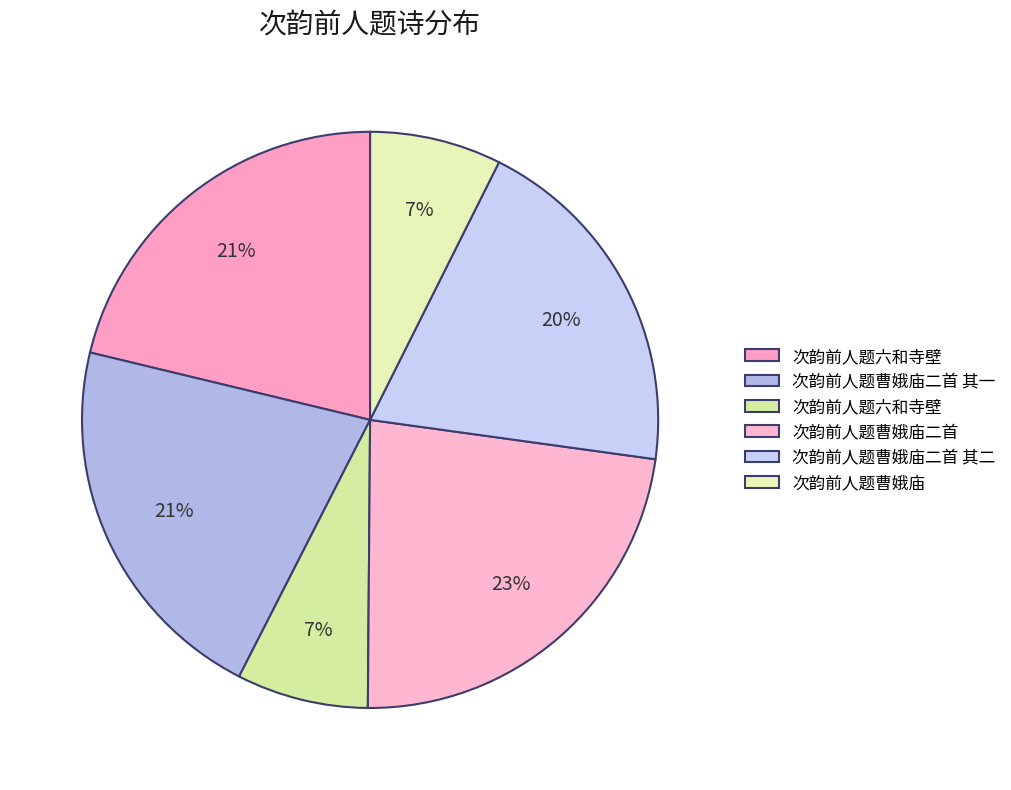

Count the number of slices in the pie.

6